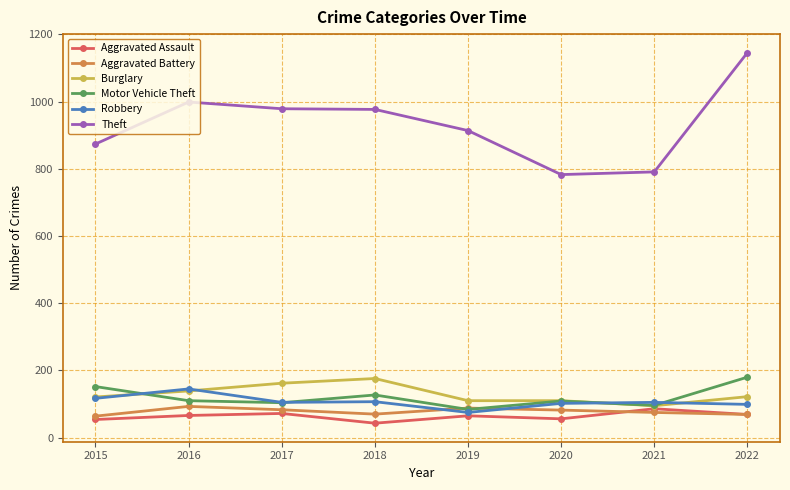

How many data points in Motor Vehicle Theft are less than 110?

4